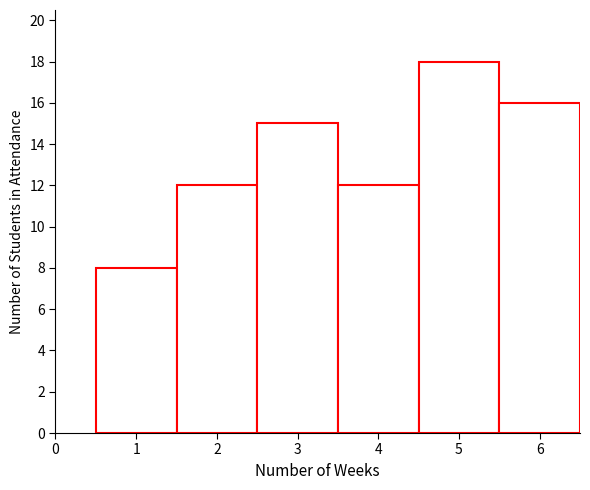

Reading left to right, list every bar in this chart as the range it spans on the x-axis followed by its height. The values are not printed on the chart, so give them approximately, as read against the axis.

0.5 to 1.5: 8
1.5 to 2.5: 12
2.5 to 3.5: 15
3.5 to 4.5: 12
4.5 to 5.5: 18
5.5 to 6.5: 16